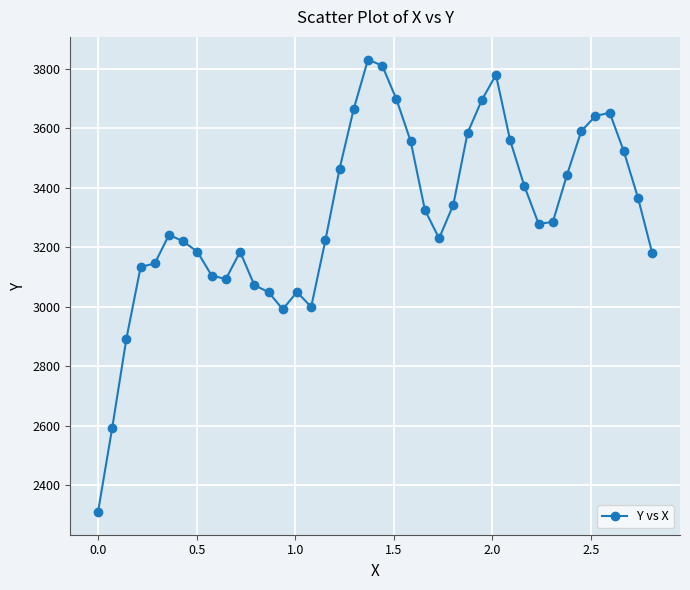

True or false: there are more than 0 points higher than both neighbors.

True